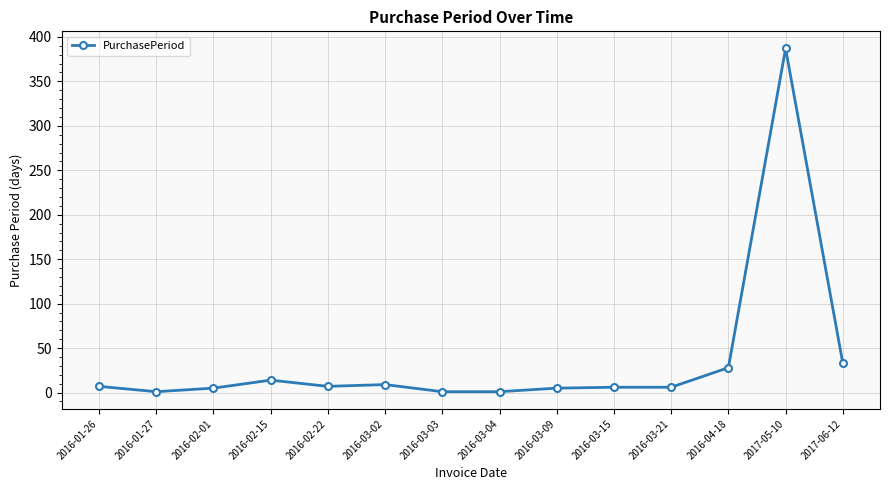

Where is the first local minimum?

2016-01-27